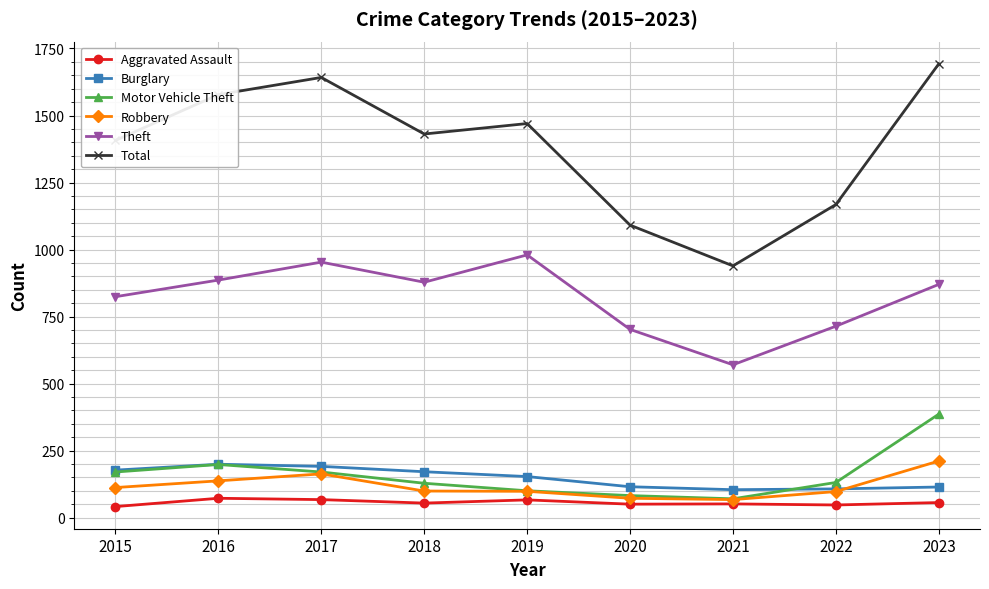

True or false: Motor Vehicle Theft has a value of 128 at 2018.

True